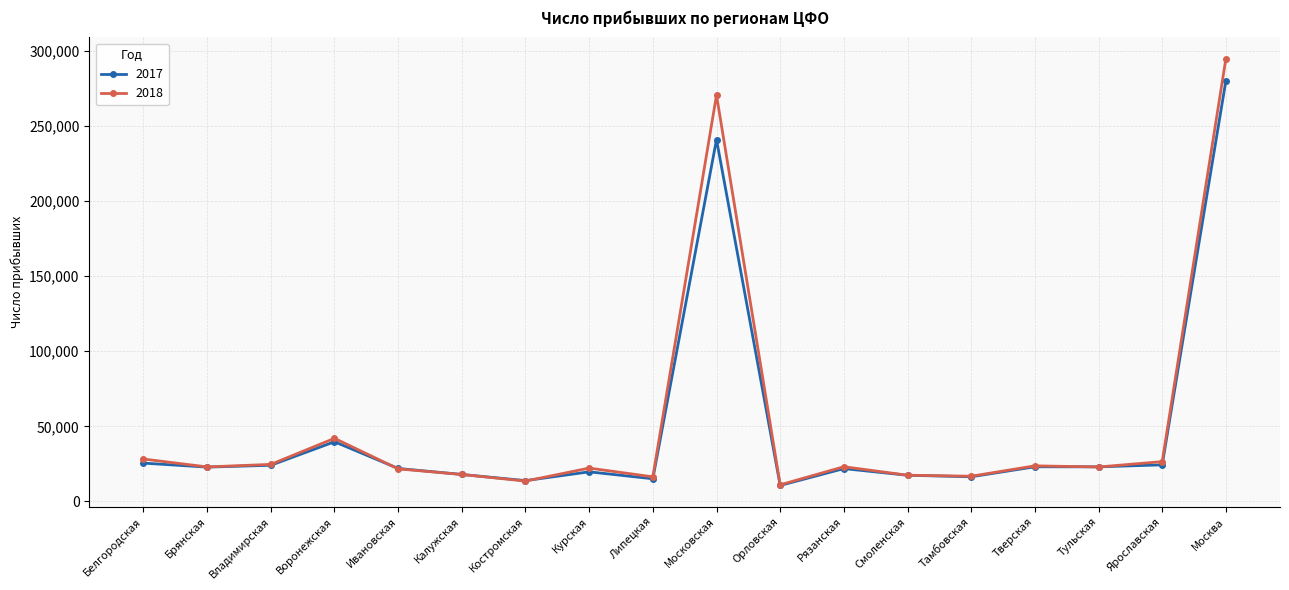

How many intersections are there between 2017 and 2018?

4